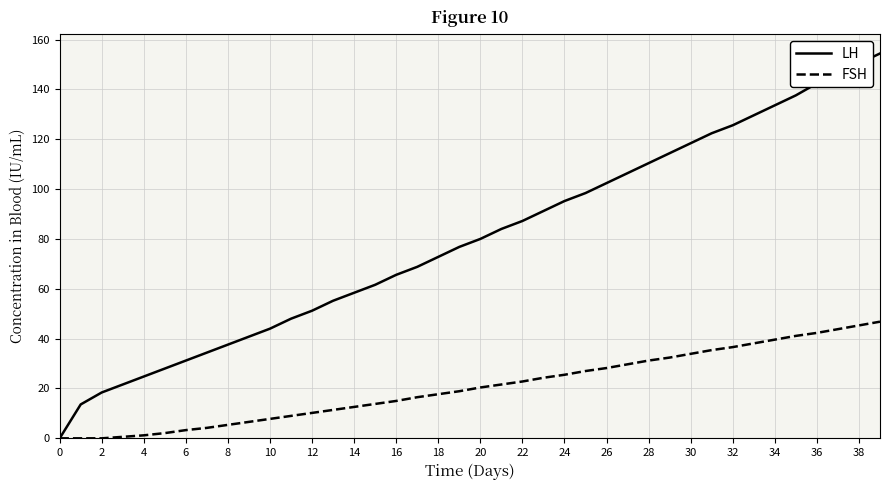

List the series in order of their peak value, lowest first.

FSH, LH